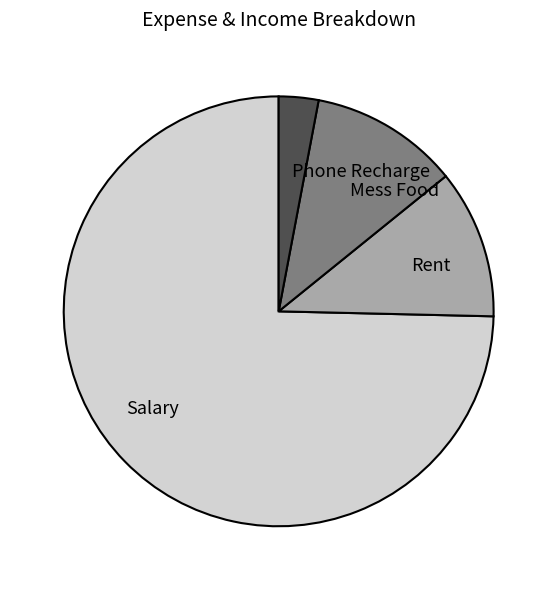

Is the sum of Rent and Phone Recharge greater than half?

No